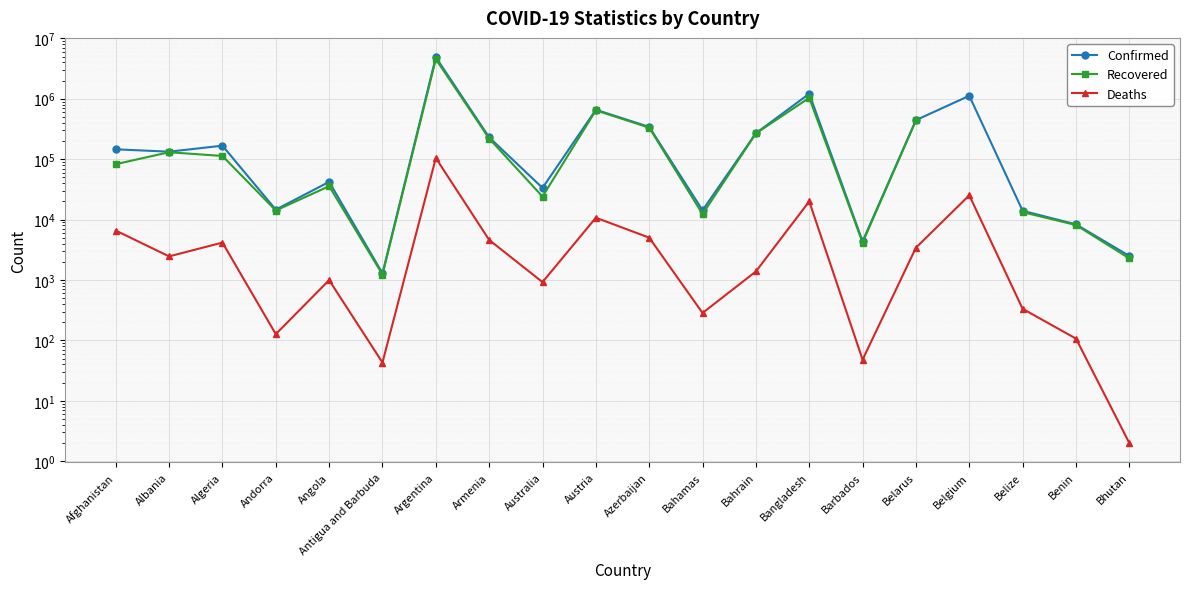

At which category is the sum across all series the highest?

Argentina